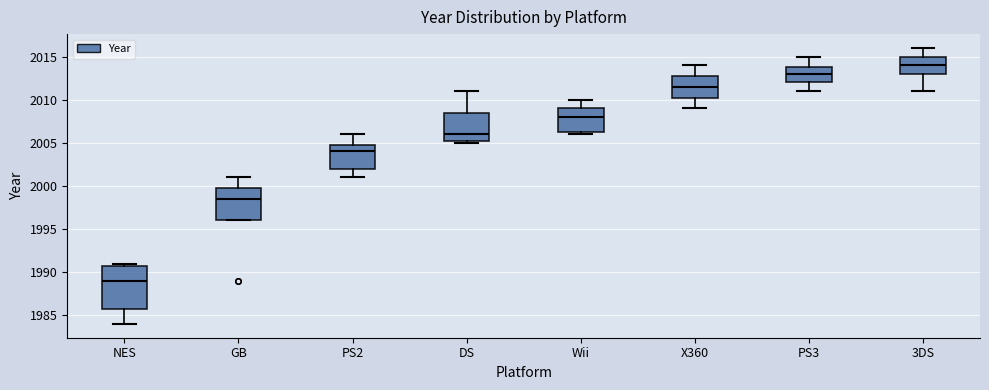

Reading left to right, read every box against the y-axis: the position of its median line, the range the box covers, and the ends of its whiskers. The values are not printed on the chart, so give them approximately, as read against the axis.

NES: median 1989.0, box 1986.0 to 1991.0, whiskers 1984.0 to 1991.0 (just above the box's upper edge)
GB: median 1998.5, box 1996.0 to 2000.0, whiskers 1996.0 to 2001.0
PS2: median 2004.0, box 2002.0 to 2005.0, whiskers 2001.0 to 2006.0
DS: median 2006.0, box 2005.5 to 2008.5, whiskers 2005.0 to 2011.0
Wii: median 2008.0, box 2006.5 to 2009.0, whiskers 2006.0 to 2010.0
X360: median 2011.5, box 2010.5 to 2013.0, whiskers 2009.0 to 2014.0
PS3: median 2013.0, box 2012.0 to 2014.0, whiskers 2011.0 to 2015.0
3DS: median 2014.0, box 2013.0 to 2015.0, whiskers 2011.0 to 2016.0